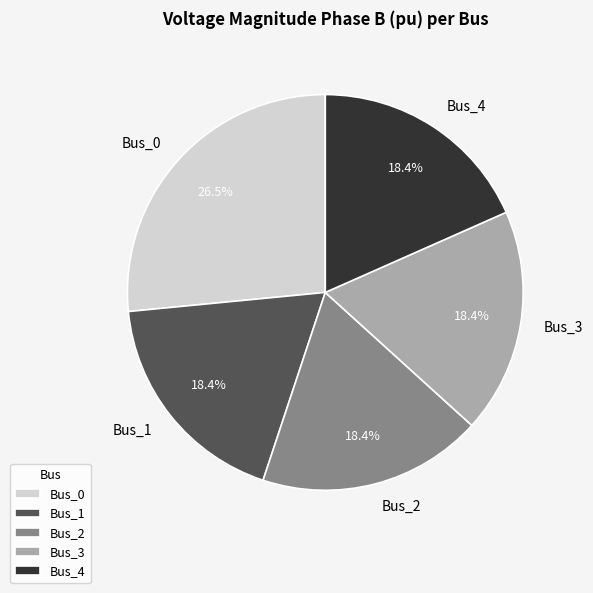

What is the largest slice in the pie chart?

Bus_0